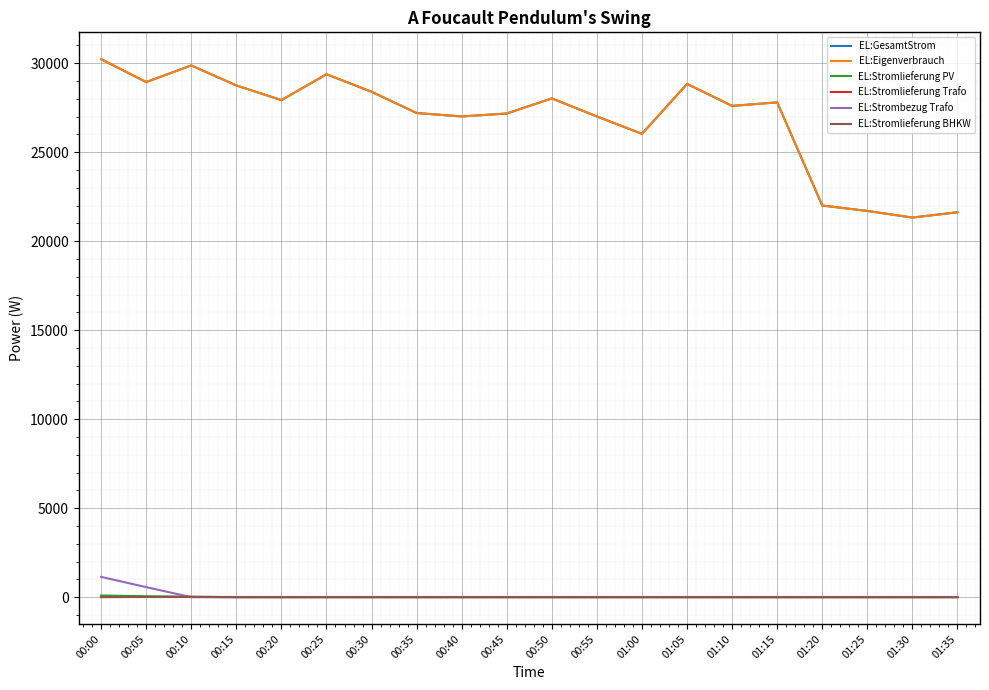

Between 00:10 and 00:35, which series saw the biggest shift?

EL:GesamtStrom